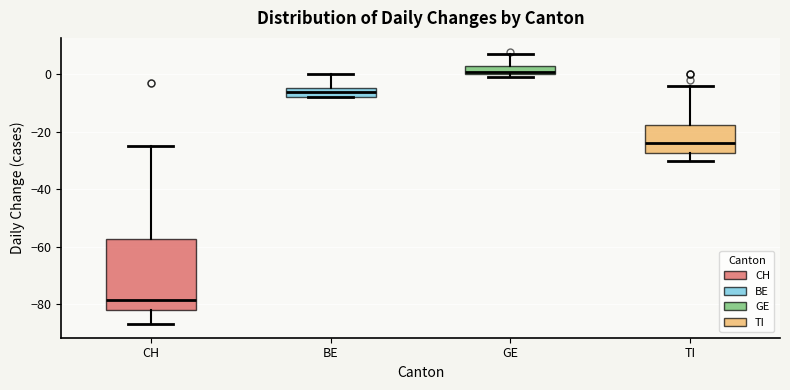

Reading left to right, transcribe this box plot: for each box, give where its median line is, the range the box spans, and where its two whiskers end, as read against the y-axis. The values are not printed on the chart, so give them approximately, as read against the axis.

CH: median -78, box -82 to -58, whiskers -86 to -24
BE: median -6, box -8 to -4, whiskers -8 to 0
GE: median 2, box 0 to 4, whiskers 0 (just below the box's lower edge) to 8
TI: median -24, box -28 to -18, whiskers -30 to -4